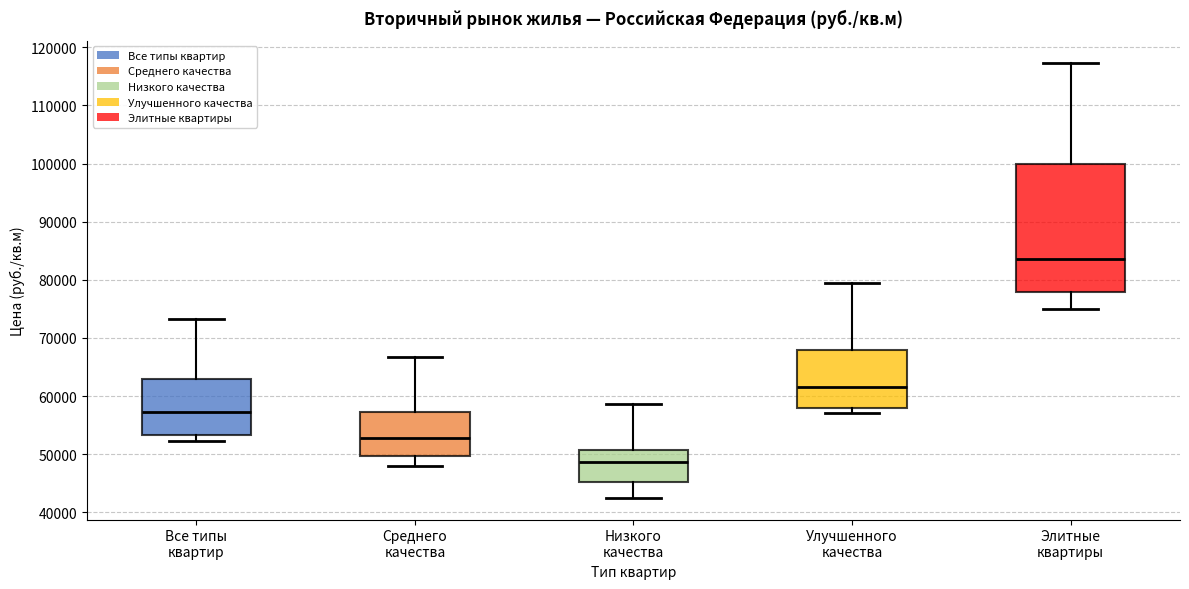

Which box is the tallest, from its lower edge to its upper edge?

Элитные квартиры